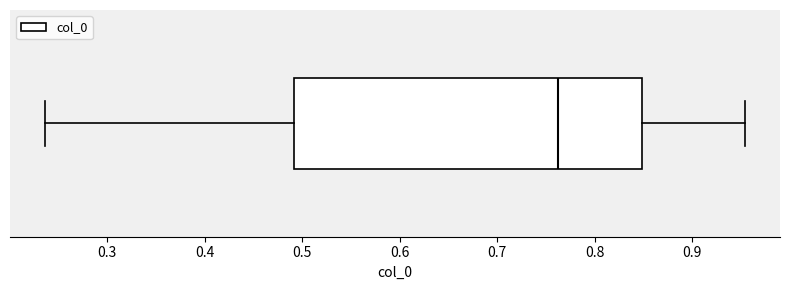

Transcribe this box plot: give where the median line is, the range the box spans, and where the two whiskers end, as read against the x-axis. The values are not printed on the chart, so give them approximately, as read against the axis.

median 0.76, box 0.49 to 0.85, whiskers 0.24 to 0.95